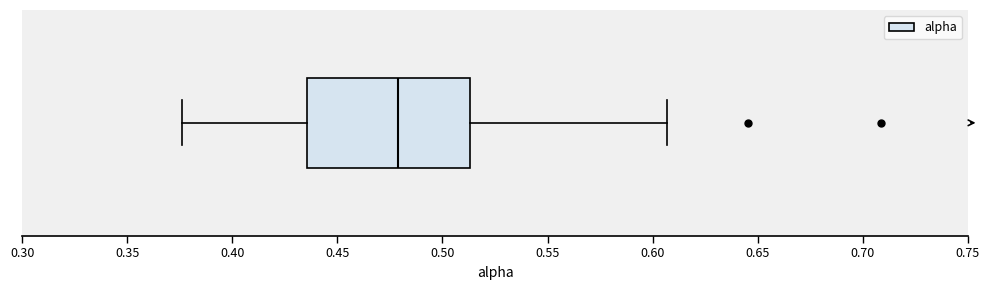

Transcribe this box plot: give where the median line is, the range the box spans, and where the two whiskers end, as read against the x-axis. The values are not printed on the chart, so give them approximately, as read against the axis.

median 0.480, box 0.435 to 0.515, whiskers 0.375 to 0.605